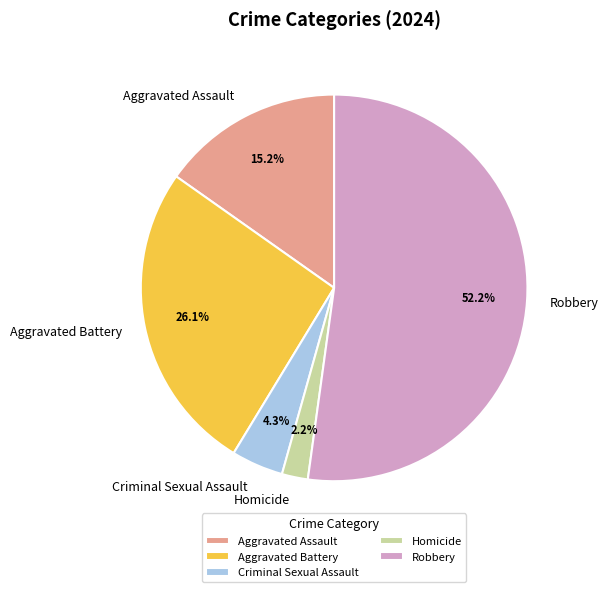

What is the ratio of the value at Criminal Sexual Assault to the value at Aggravated Assault?

0.3